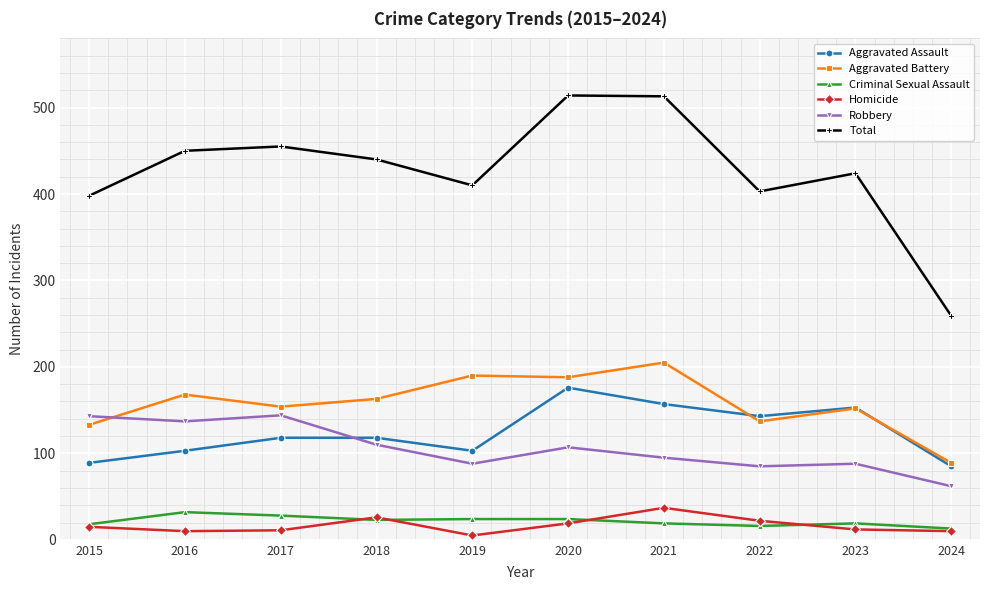

What is the value of the Aggravated Assault point at the 3rd from the left?

118